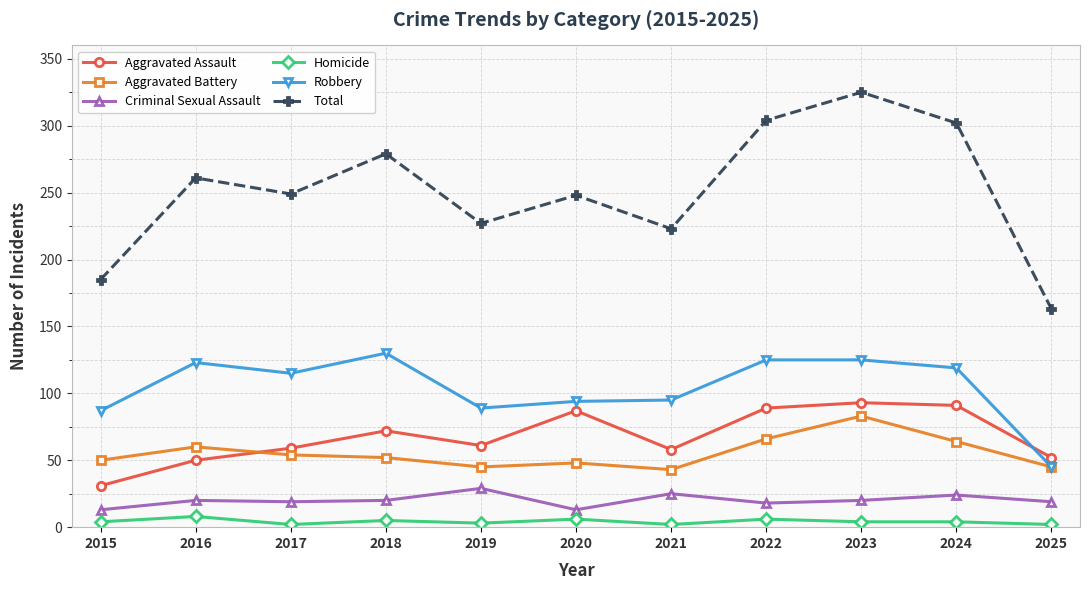

The Criminal Sexual Assault series shows 20 at 2023. True or false?

True